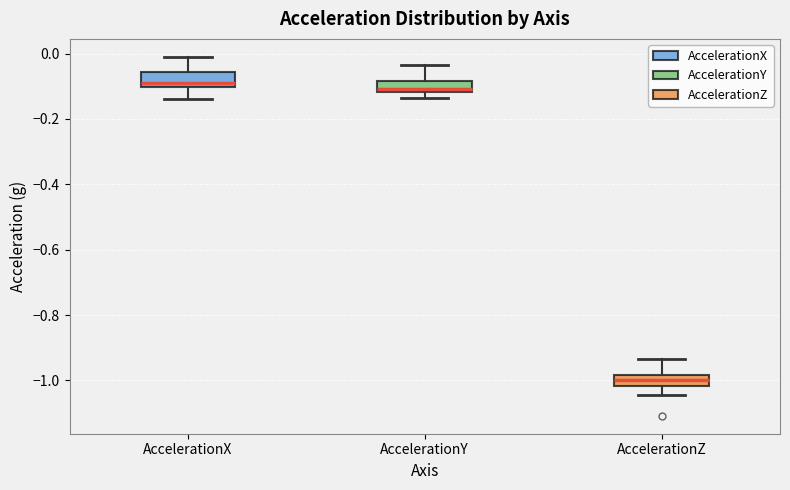

Reading left to right, read every box against the y-axis: the position of its median line, the range the box covers, and the ends of its whiskers. The values are not printed on the chart, so give them approximately, as read against the axis.

AccelerationX: median -0.08, box -0.10 to -0.06, whiskers -0.14 to 0.00
AccelerationY: median -0.10, box -0.12 to -0.08, whiskers -0.14 to -0.04
AccelerationZ: median -1.00, box -1.02 to -0.98, whiskers -1.04 to -0.94